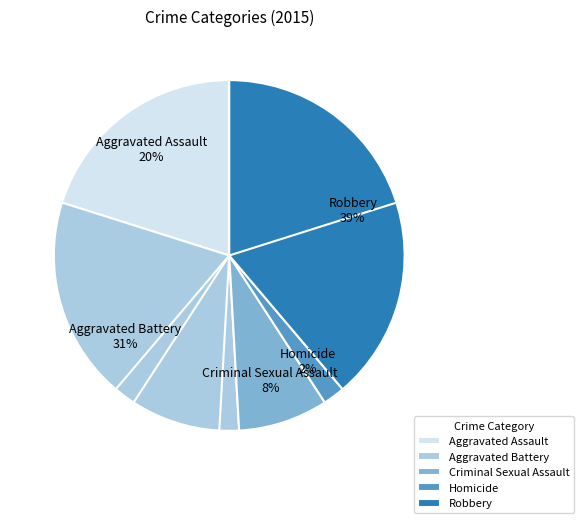

What percentage is the Criminal Sexual Assault slice, to the nearest percent?

8%